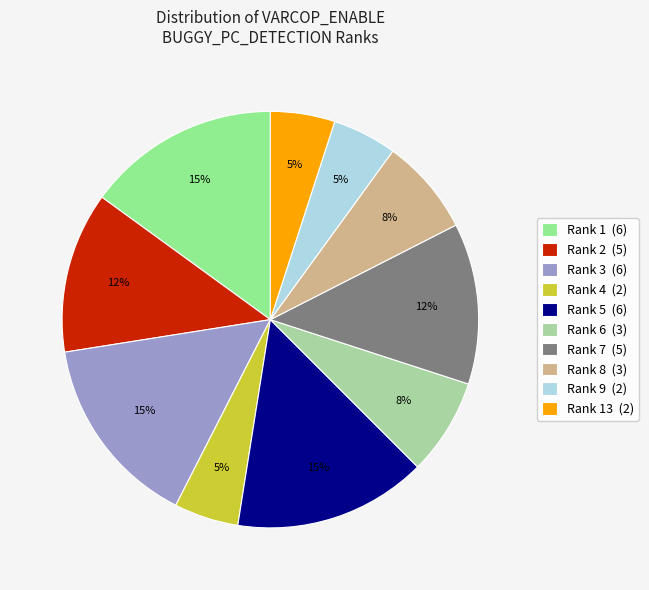

What is the largest slice in the pie chart?

Rank 5